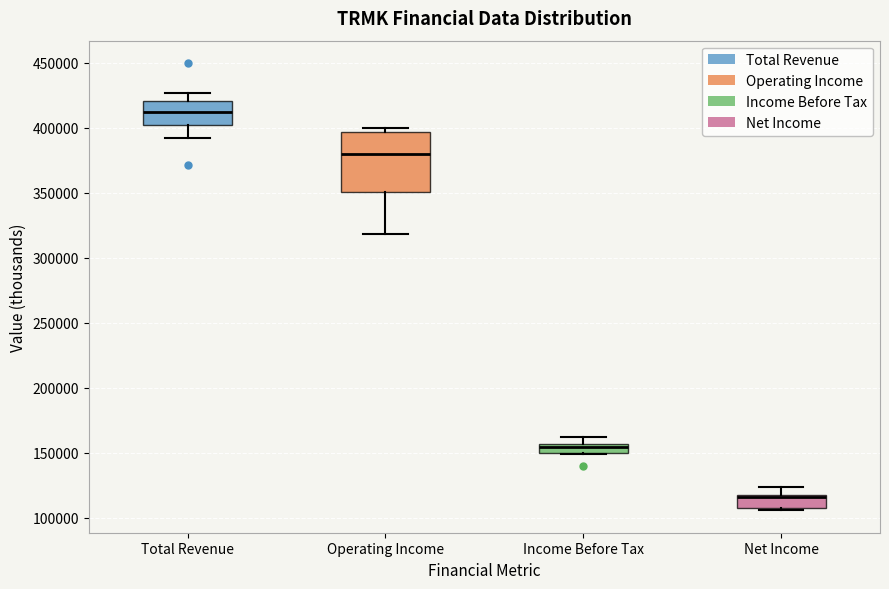

Where is the lower edge of the box for Net Income on the y-axis? The values are not printed on the chart, so give them approximately, as read against the axis.

110000